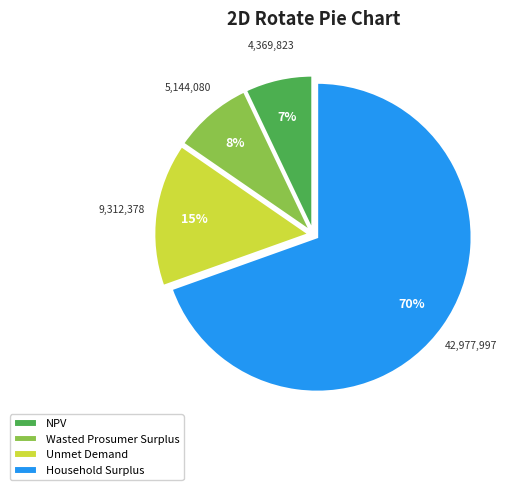

Which has a higher value, Unmet Demand or Household Surplus?

Household Surplus